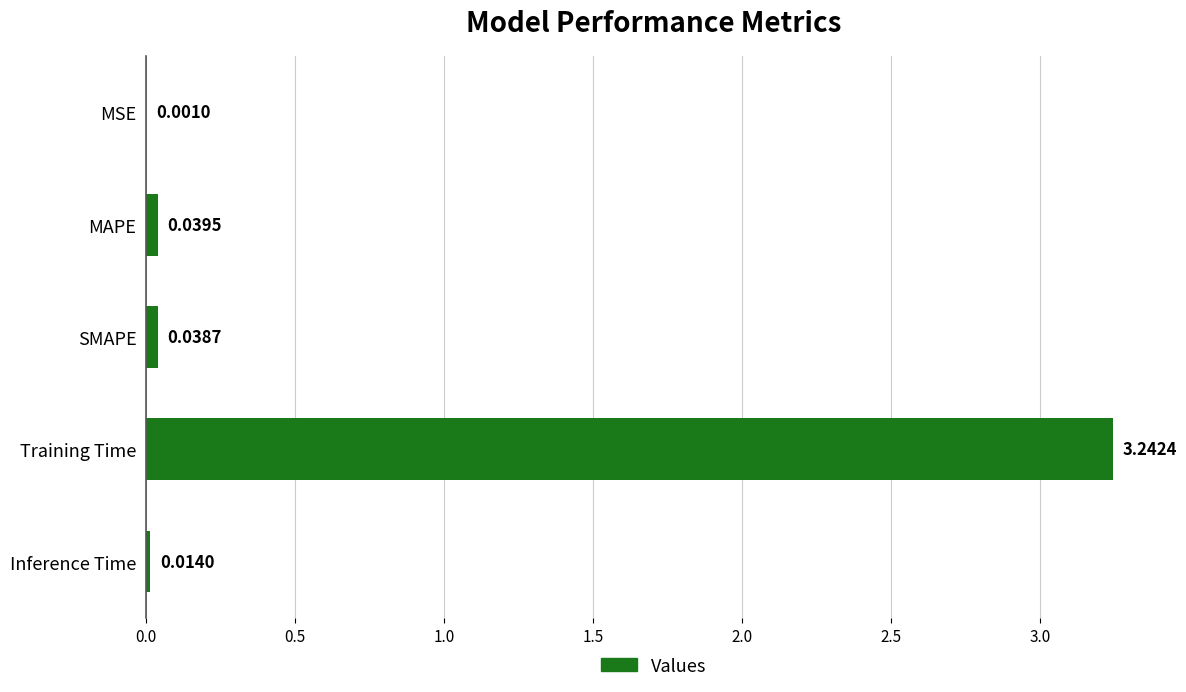

How many data points does each series have?

5